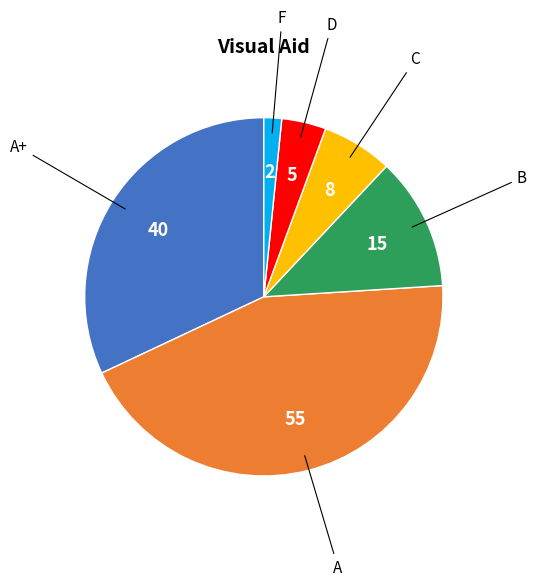

Does any single category account for the majority?

No